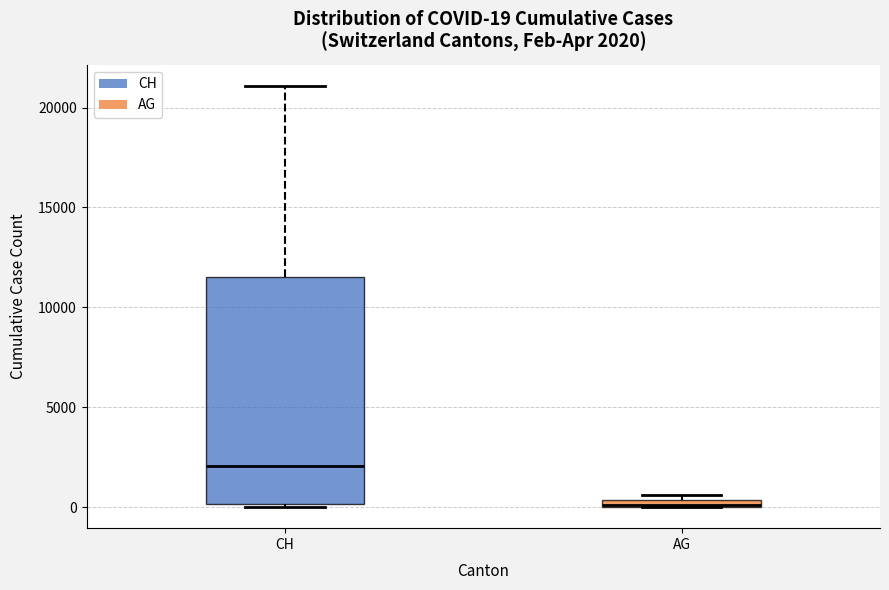

Which box is the tallest, from its lower edge to its upper edge?

CH